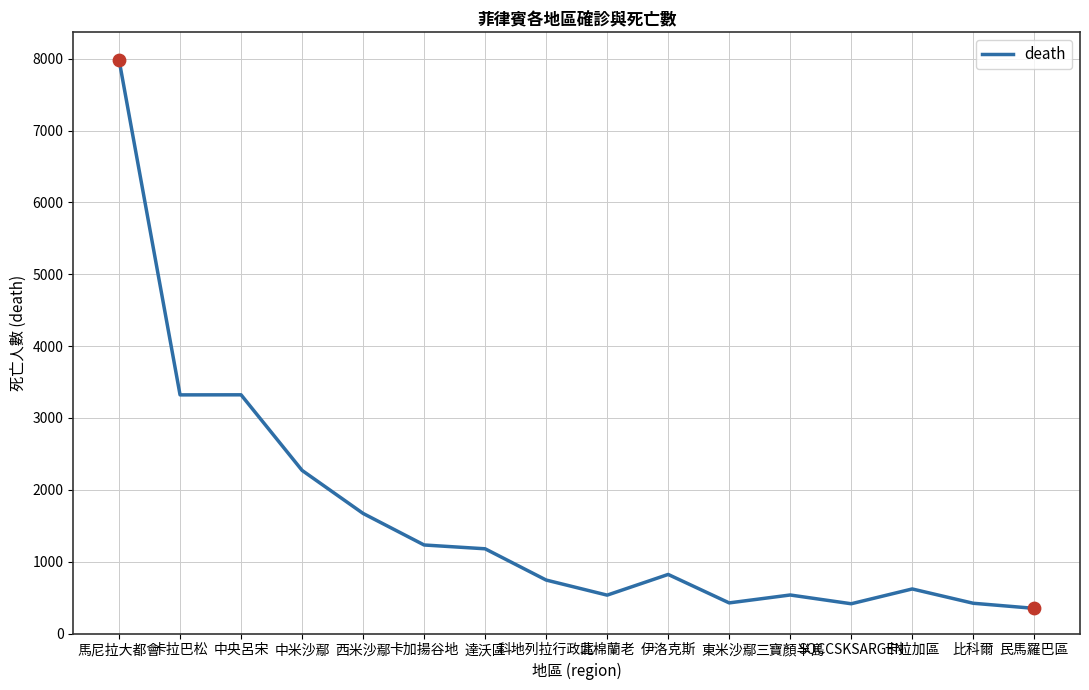

What is the change in value from 中央呂宋 to 東米沙鄢?

-2896